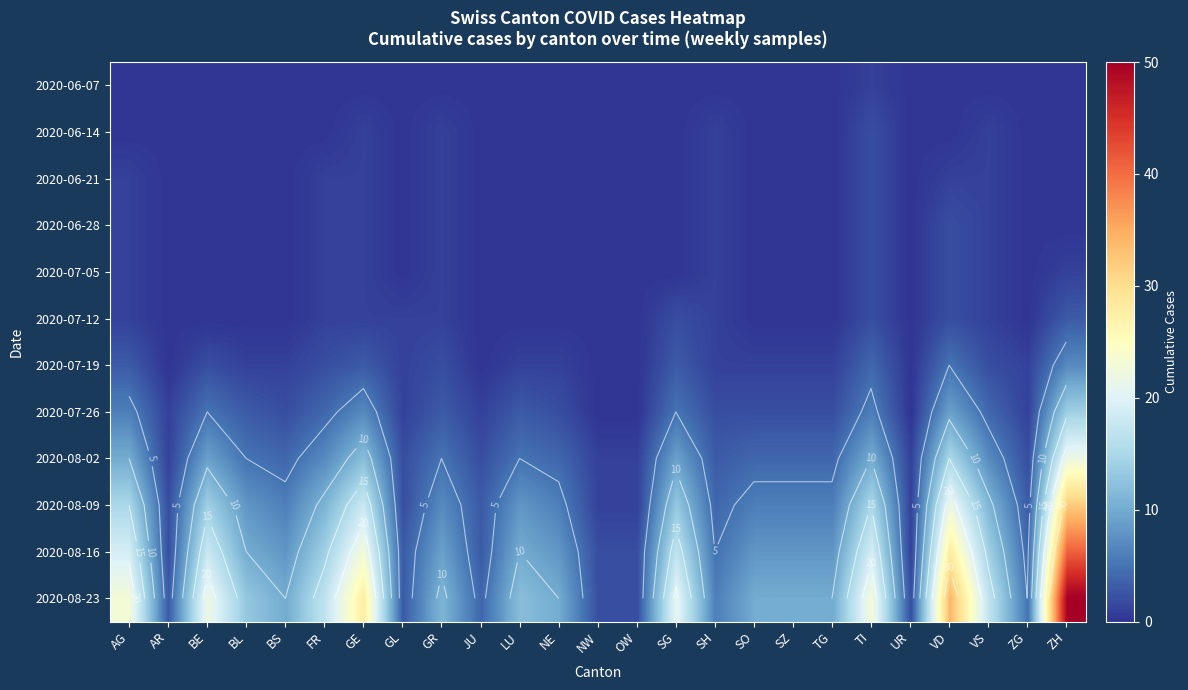

What is the total value across all series at GE?

96